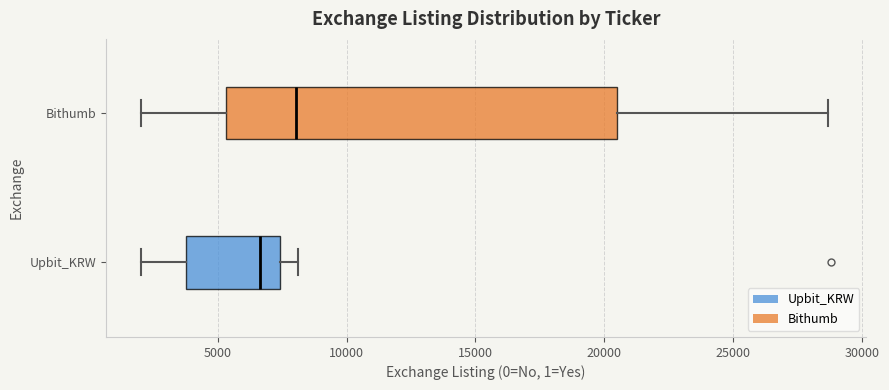

Reading bottom to top, transcribe this box plot: for each box, give where its median line is, the range the box spans, and where its two whiskers end, as read against the x-axis. The values are not printed on the chart, so give them approximately, as read against the axis.

Upbit_KRW: median 6500, box 4000 to 7500, whiskers 2000 to 8000
Bithumb: median 8000, box 5500 to 20500, whiskers 2000 to 28500